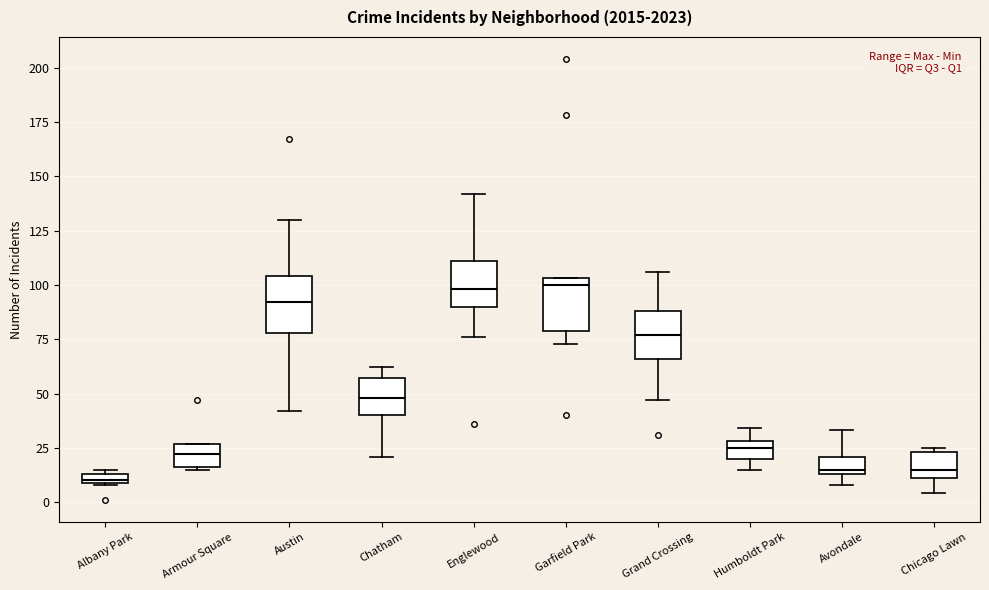

Which box's median line is the lowest?

Albany Park